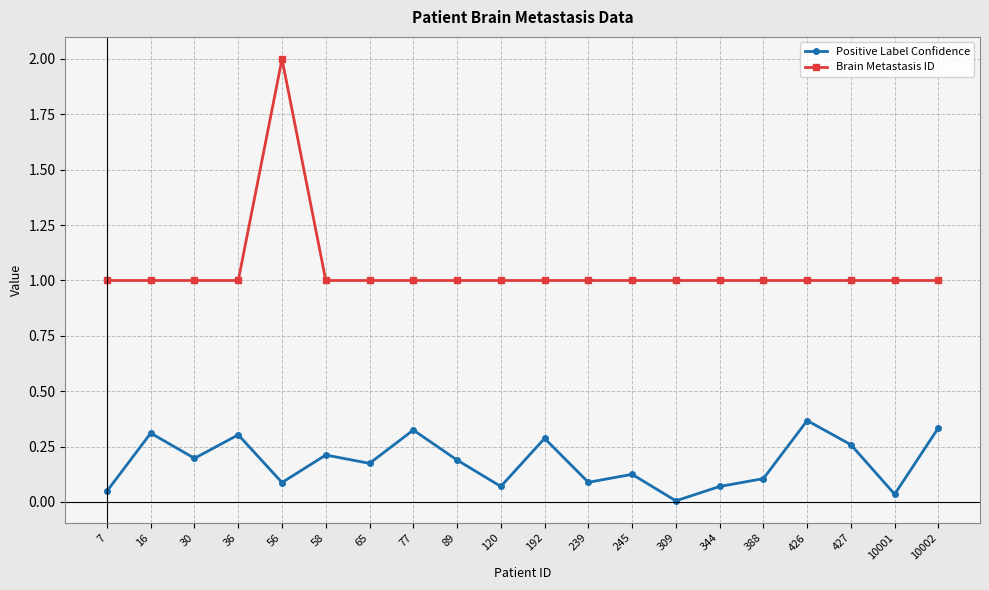

True or false: Brain Metastasis ID and Positive Label Confidence cross at least once.

False